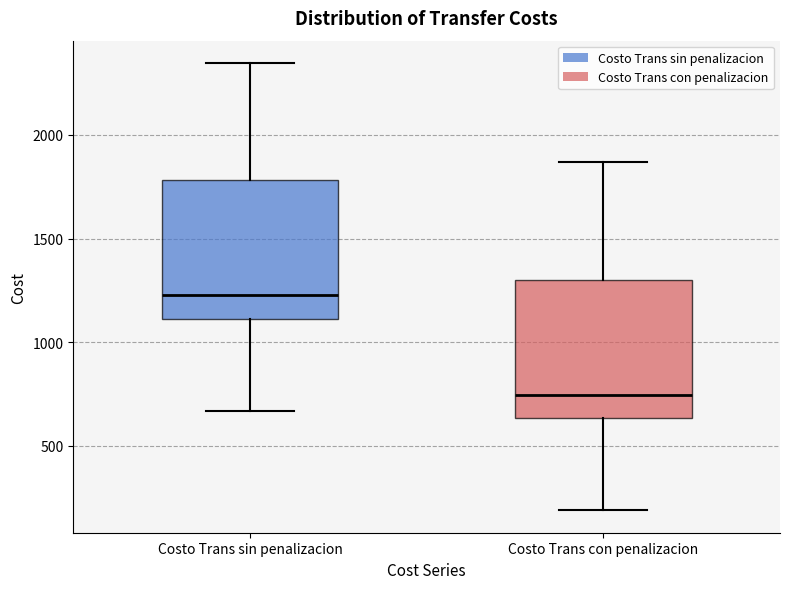

Reading left to right, transcribe this box plot: for each box, give where its median line is, the range the box spans, and where its two whiskers end, as read against the y-axis. The values are not printed on the chart, so give them approximately, as read against the axis.

Costo Trans sin penalizacion: median 1250, box 1100 to 1800, whiskers 650 to 2350
Costo Trans con penalizacion: median 750, box 650 to 1300, whiskers 200 to 1850